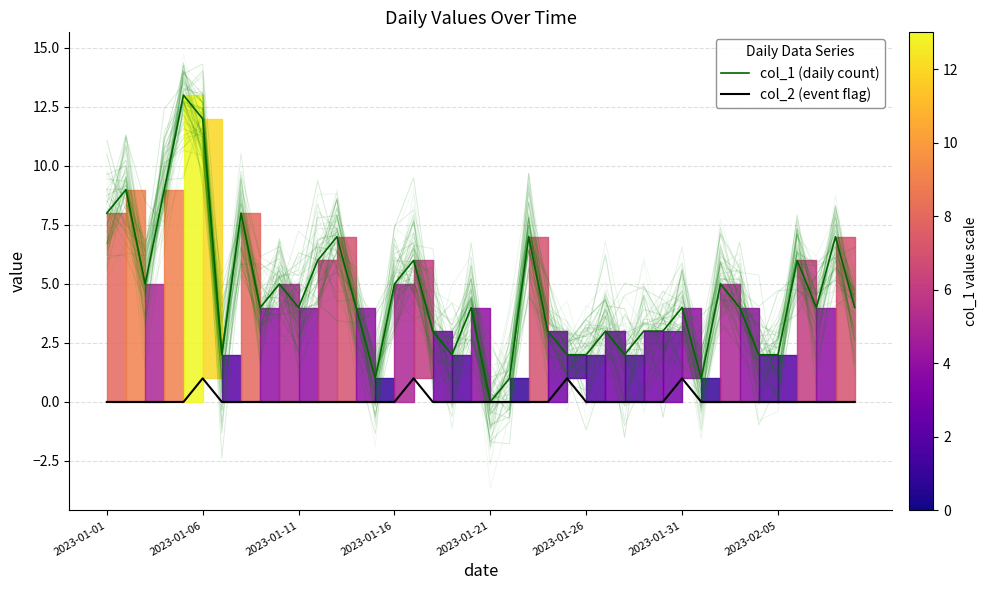

Which series has the widest spread of values?

col_1 (daily count)